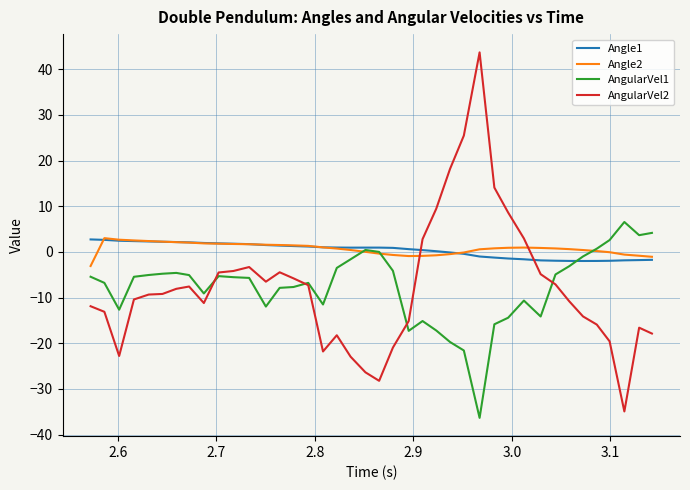

Which series has the largest range (max minus min)?

AngularVel2